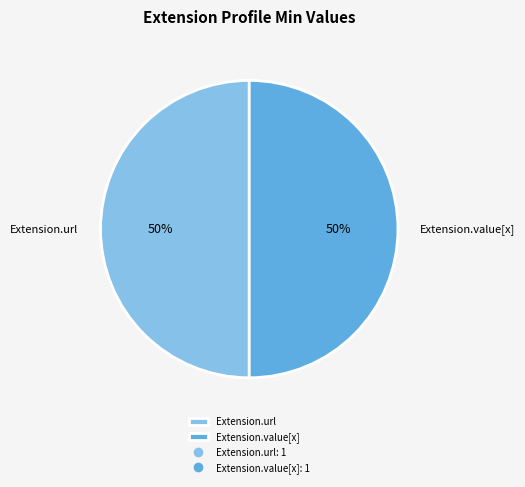

Is it true that Extension.url is 50% of the pie?

True